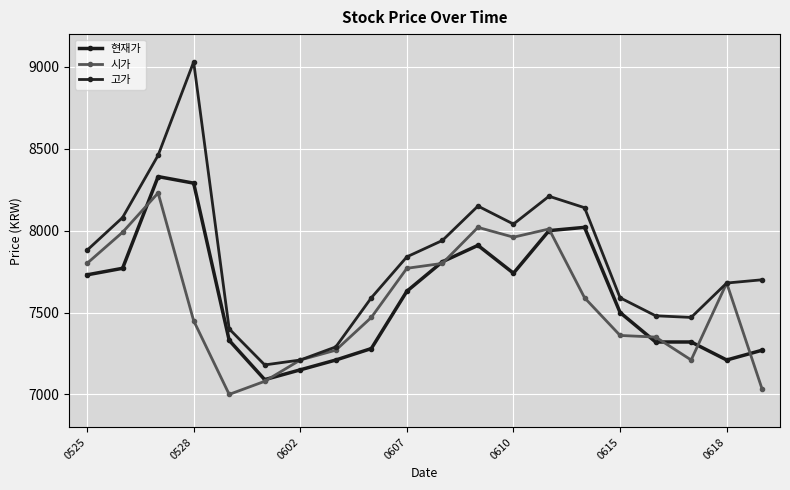

What is the value of the 시가 point at the 6th from the left?

7080